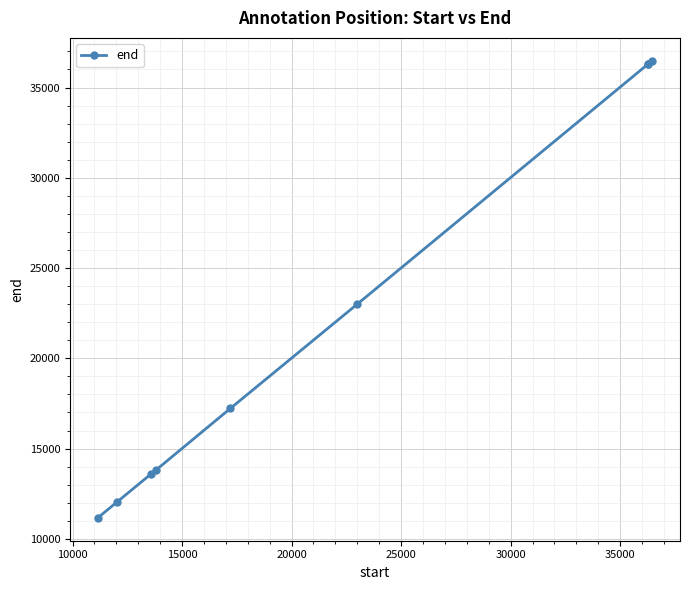

What is the value of the 5th point from the left?

17228